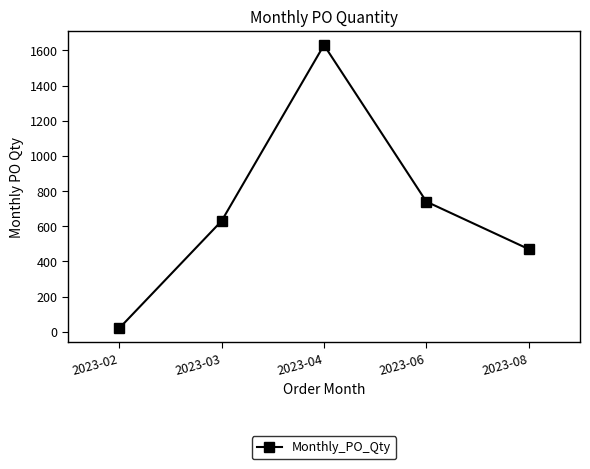

How many distinct data groups are displayed?

1